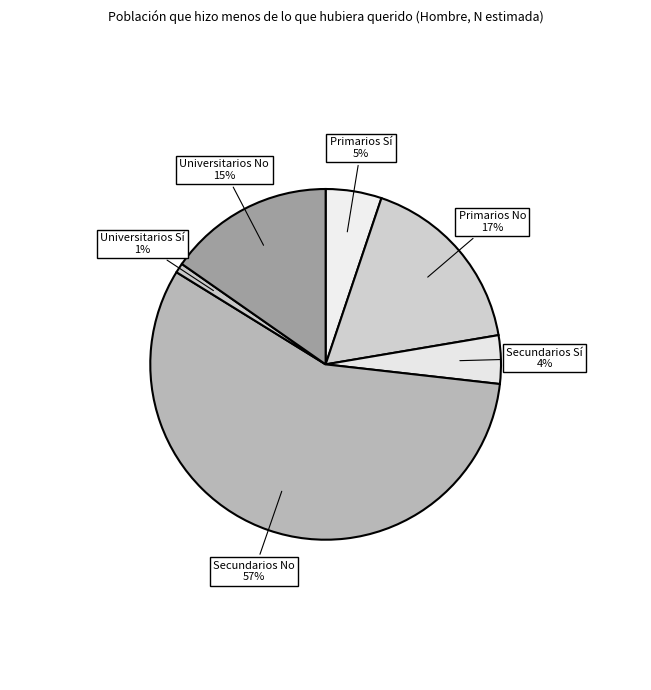

Is the sum of Secundarios Sí and Universitarios No greater than half?

No